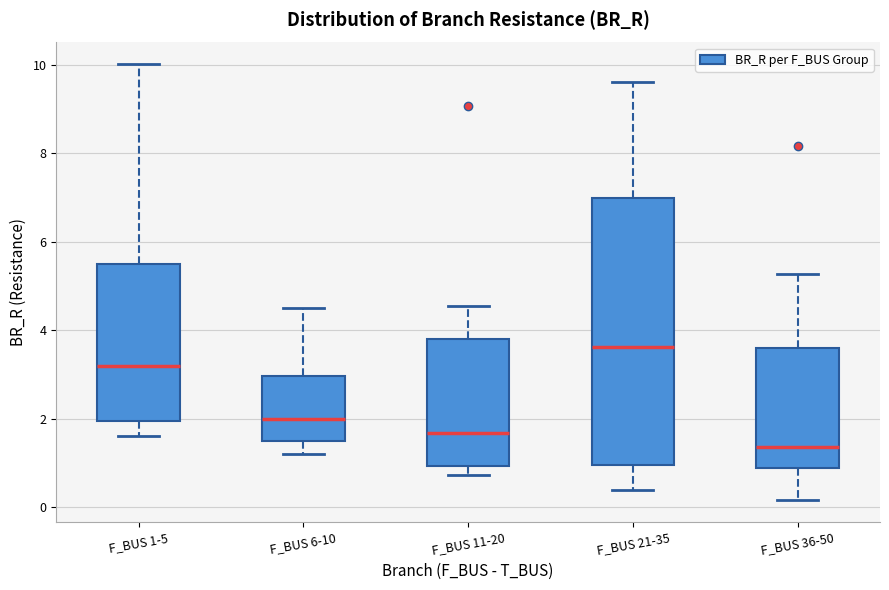

Reading left to right, transcribe this box plot: for each box, give where its median line is, the range the box spans, and where its two whiskers end, as read against the y-axis. The values are not printed on the chart, so give them approximately, as read against the axis.

F_BUS 1-5: median 3.2, box 2.0 to 5.4, whiskers 1.6 to 10.0
F_BUS 6-10: median 2.0, box 1.6 to 3.0, whiskers 1.2 to 4.4
F_BUS 11-20: median 1.6, box 1.0 to 3.8, whiskers 0.8 to 4.6
F_BUS 21-35: median 3.6, box 1.0 to 7.0, whiskers 0.4 to 9.6
F_BUS 36-50: median 1.4, box 0.8 to 3.6, whiskers 0.2 to 5.2